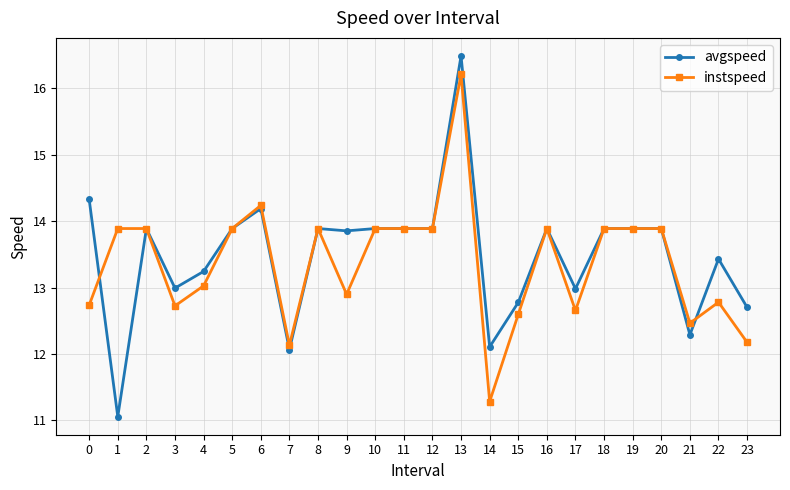

What are all the series names shown in the legend?

avgspeed, instspeed